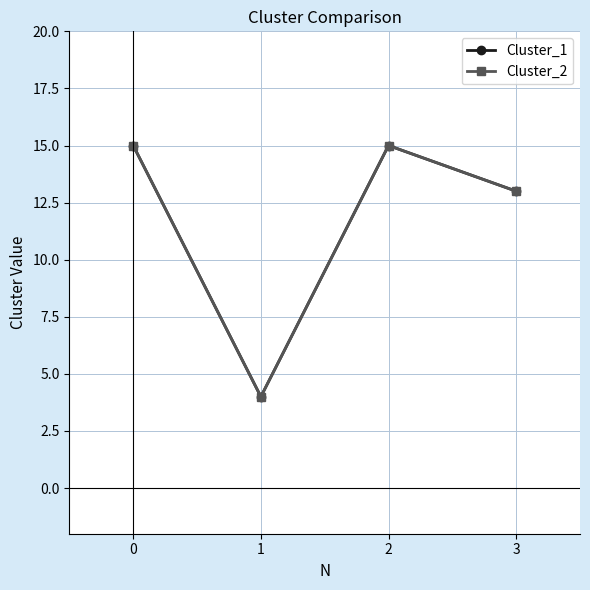

Is this an area chart (filled region under the line)?

No